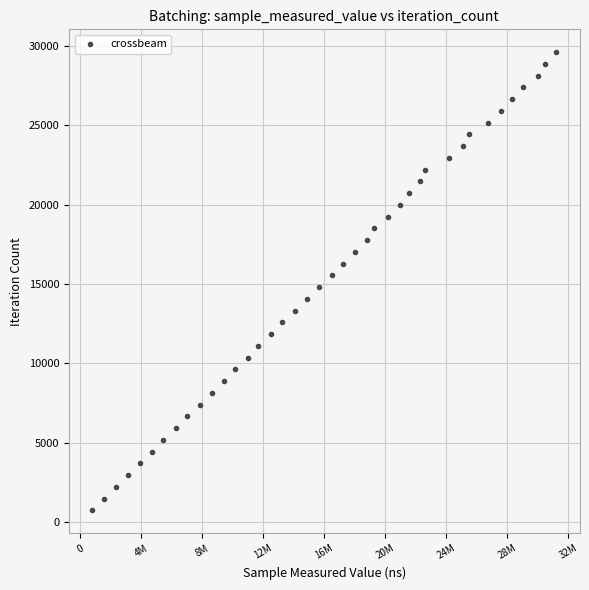

What is the range of X values (max minus min)?

30412650